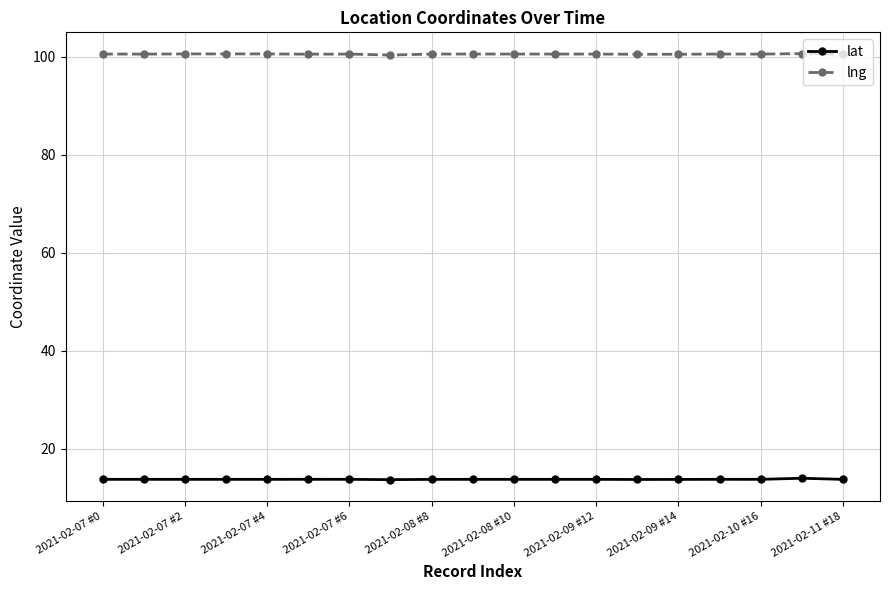

Rank the series by their maximum value, from highest to lowest.

lng, lat